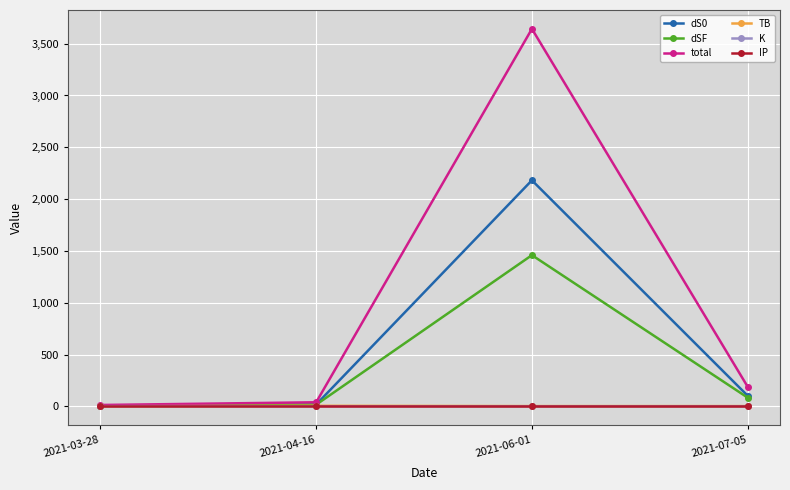

At which category is the sum across all series the highest?

2021-06-01